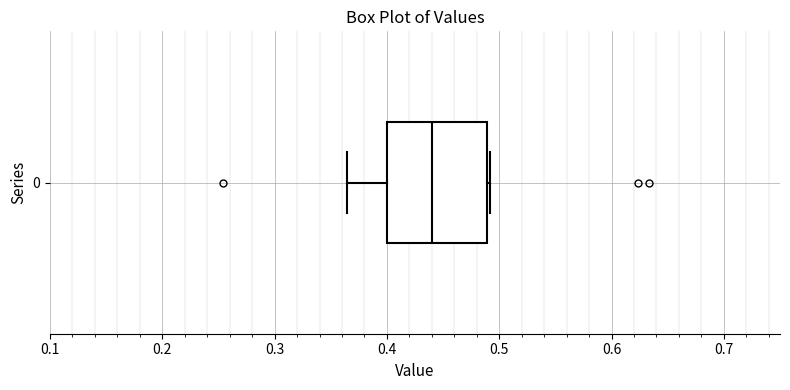

Transcribe this box plot: give where the median line is, the range the box spans, and where the two whiskers end, as read against the x-axis. The values are not printed on the chart, so give them approximately, as read against the axis.

median 0.44, box 0.40 to 0.49, whiskers 0.36 to 0.49